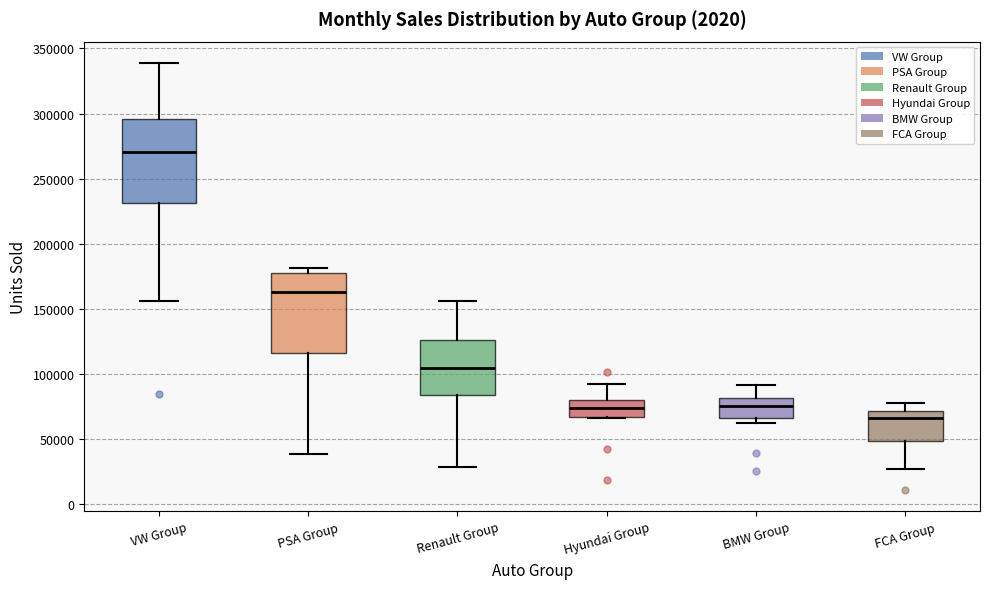

Reading left to right, read every box against the y-axis: the position of its median line, the range the box covers, and the ends of its whiskers. The values are not printed on the chart, so give them approximately, as read against the axis.

VW Group: median 270000, box 230000 to 295000, whiskers 155000 to 340000
PSA Group: median 165000, box 115000 to 180000, whiskers 40000 to 180000 (just above the box's upper edge)
Renault Group: median 105000, box 85000 to 125000, whiskers 30000 to 155000
Hyundai Group: median 75000, box 65000 to 80000, whiskers 65000 to 95000
BMW Group: median 75000, box 65000 to 80000, whiskers 65000 (just below the box's lower edge) to 90000
FCA Group: median 65000, box 50000 to 70000, whiskers 25000 to 80000